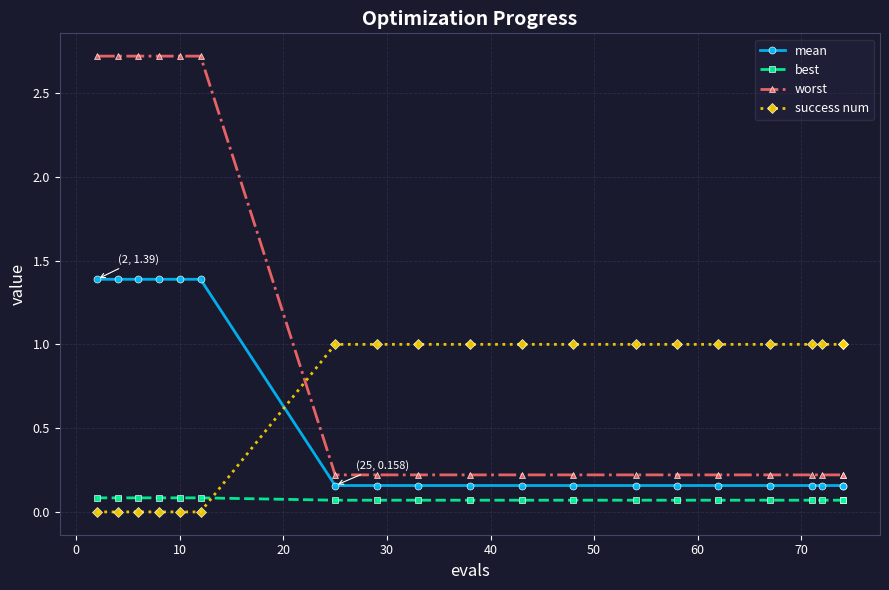

At how many categories does at least one series exceed 1?

6